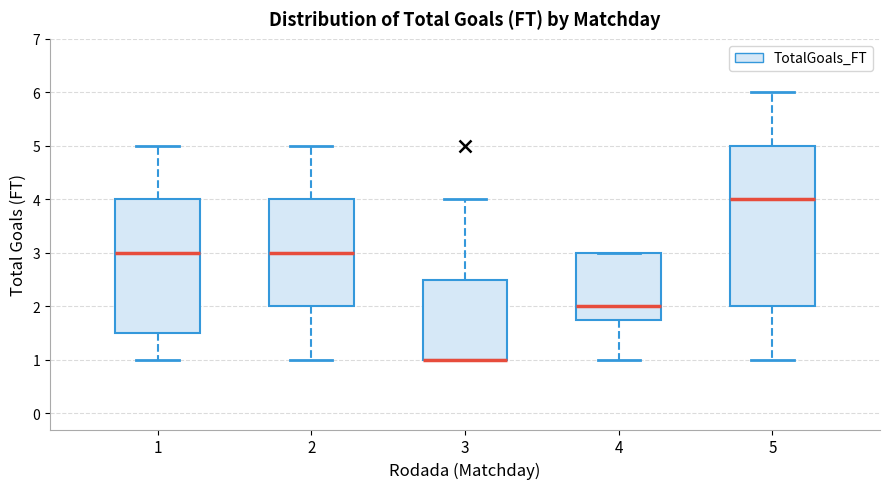

Where does the upper whisker of the box at x = 3 end on the y-axis? The values are not printed on the chart, so give them approximately, as read against the axis.

4.0